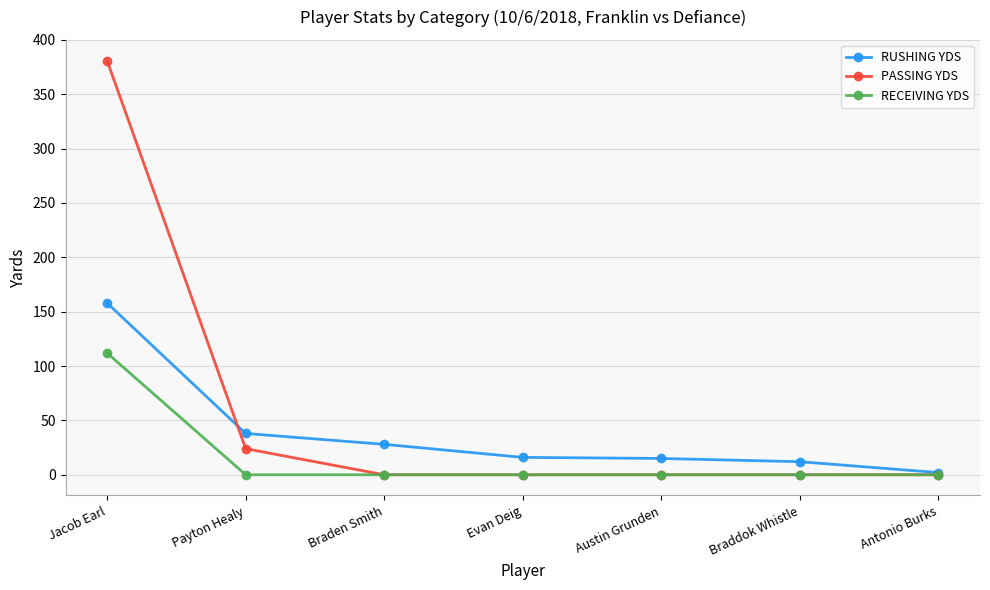

What is the total value across all series at Jacob Earl?

651